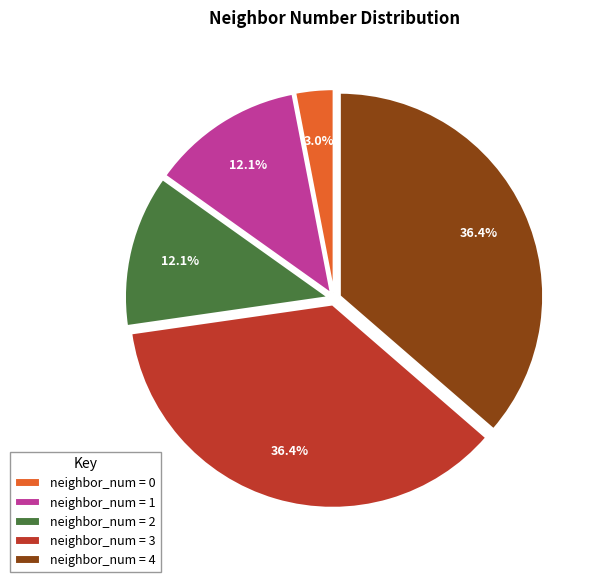

To the nearest percent, what is the difference between the largest and smallest slice percentages?

33%